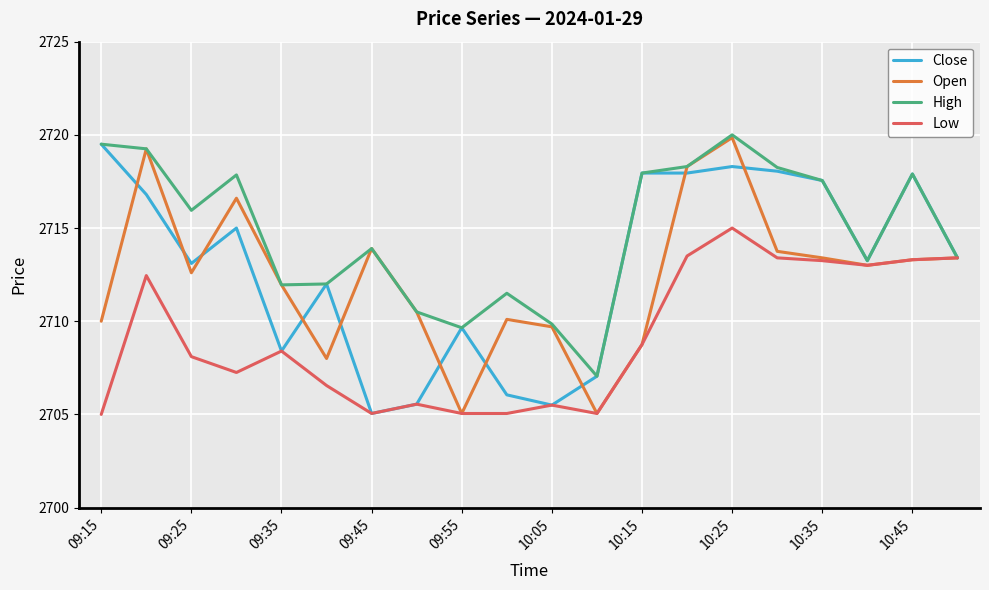

What is the smallest value displayed?

2705.0